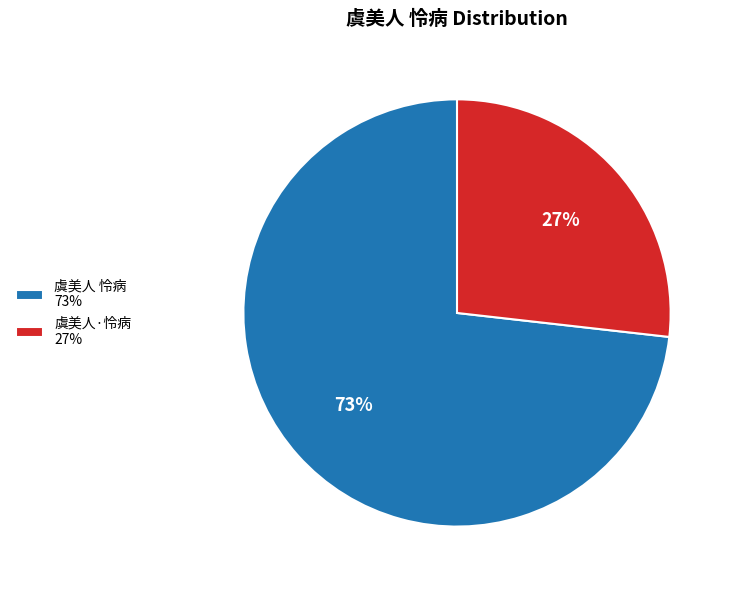

Rank the categories by value from lowest to highest.

虞美人·怜病, 虞美人 怜病